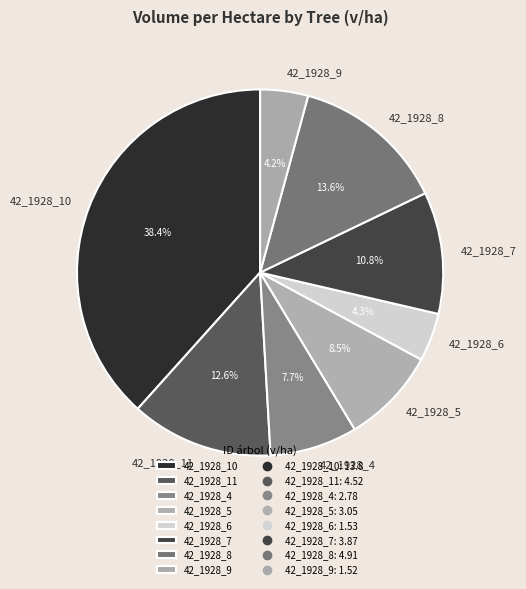

Is there a majority slice in this chart?

No